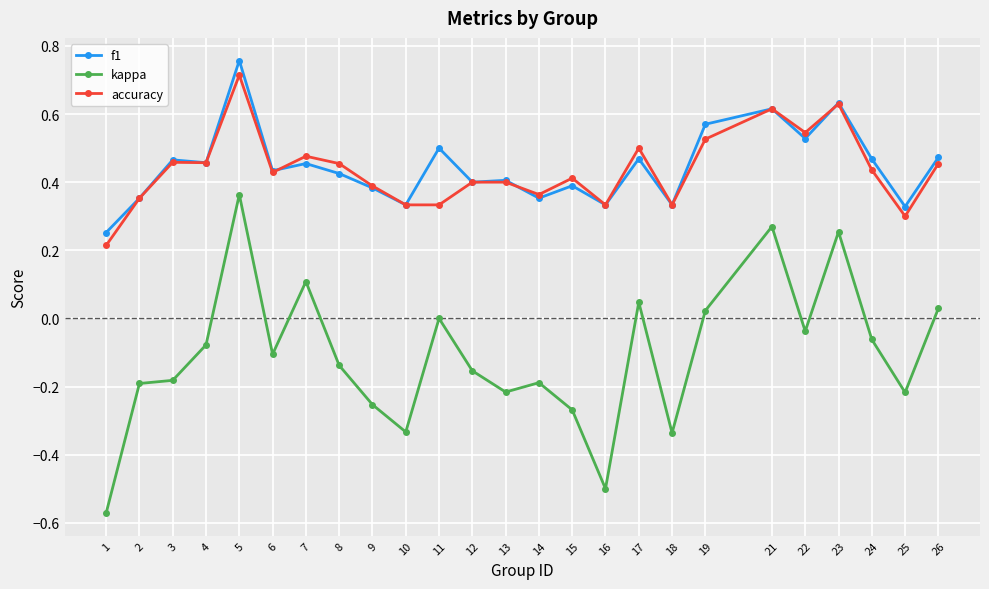

At which label is f1 closest to 0?

1